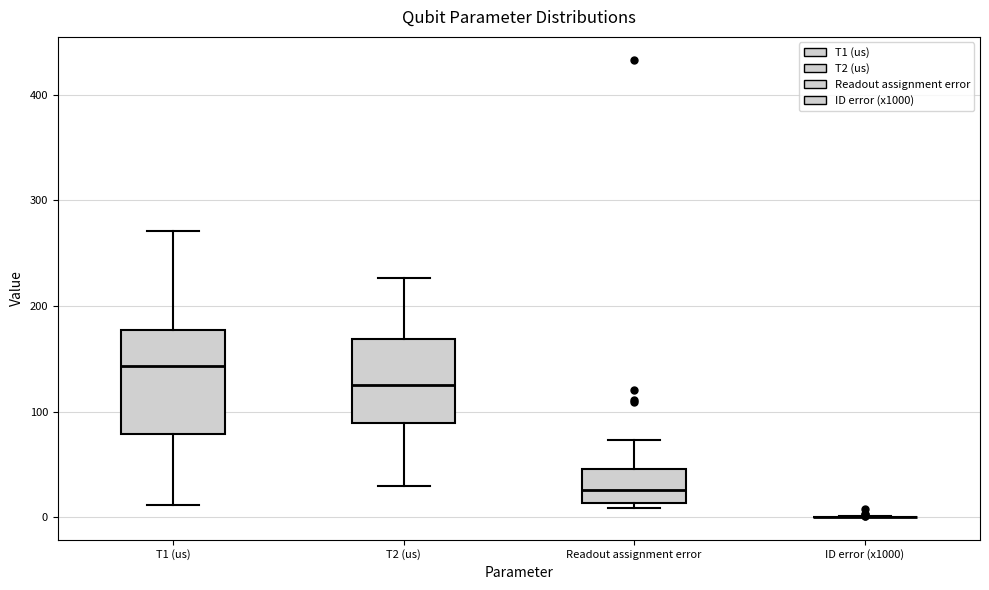

Where is the upper edge of the box for T2 (us) on the y-axis? The values are not printed on the chart, so give them approximately, as read against the axis.

170